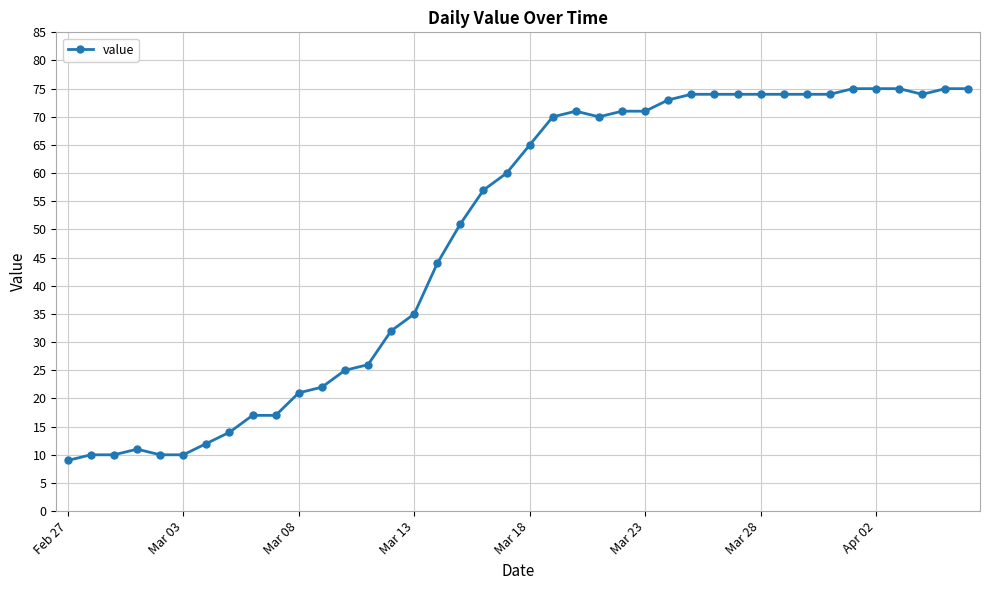

What is the value of the 19th point from the left?

57